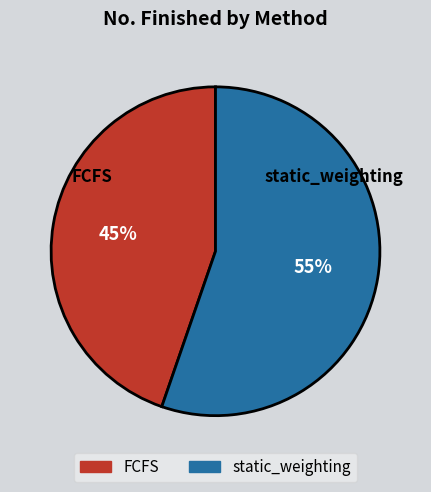

Does FCFS represent more than half of the total?

No